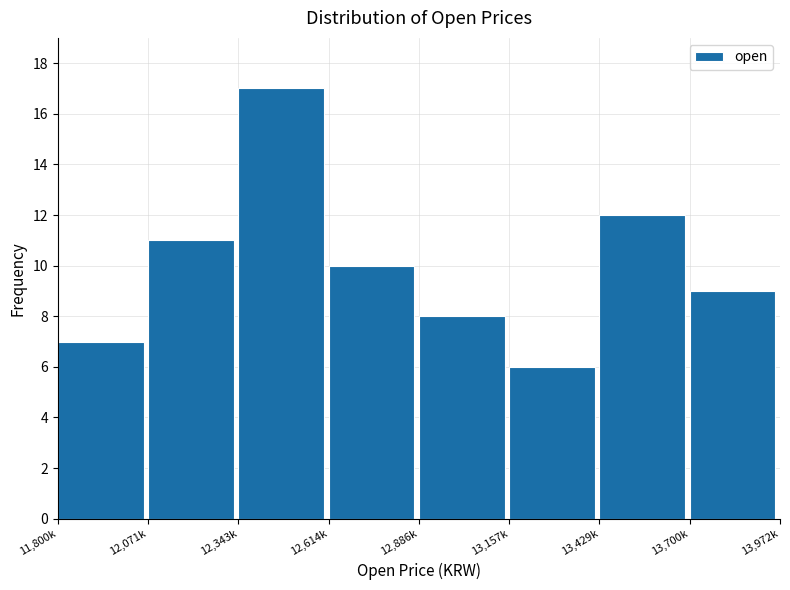

Reading left to right, transcribe all the data shown in this chart.

7	11	17	10	8	6	12	9